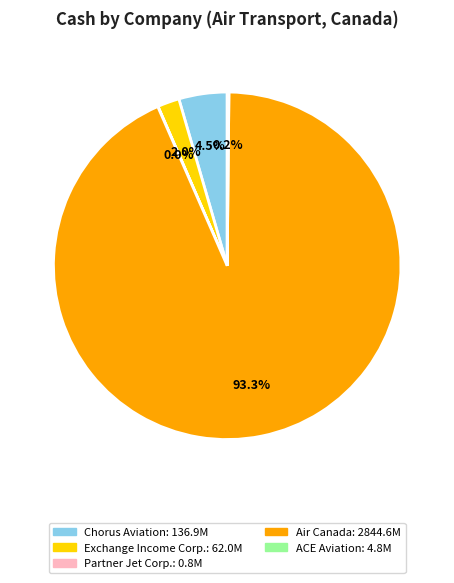

Is there a majority slice in this chart?

Yes